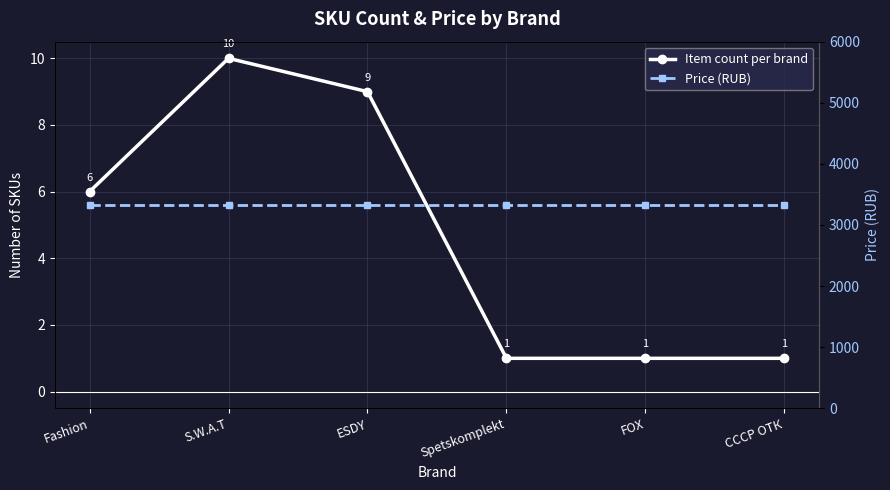

What is the label of the 4th point from the right?

ESDY